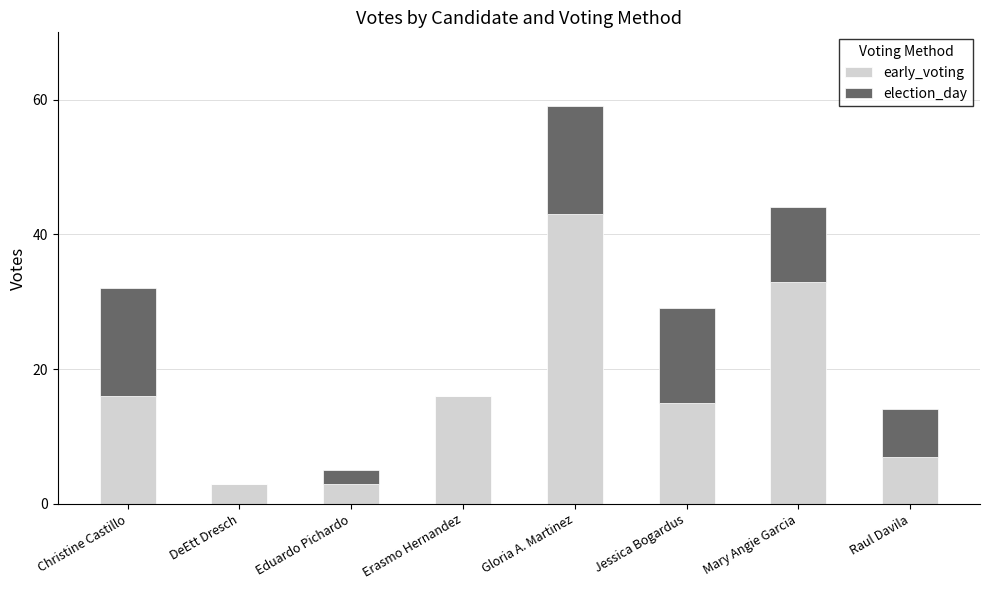

The value of early_voting at Erasmo Hernandez is 16. True or false?

True